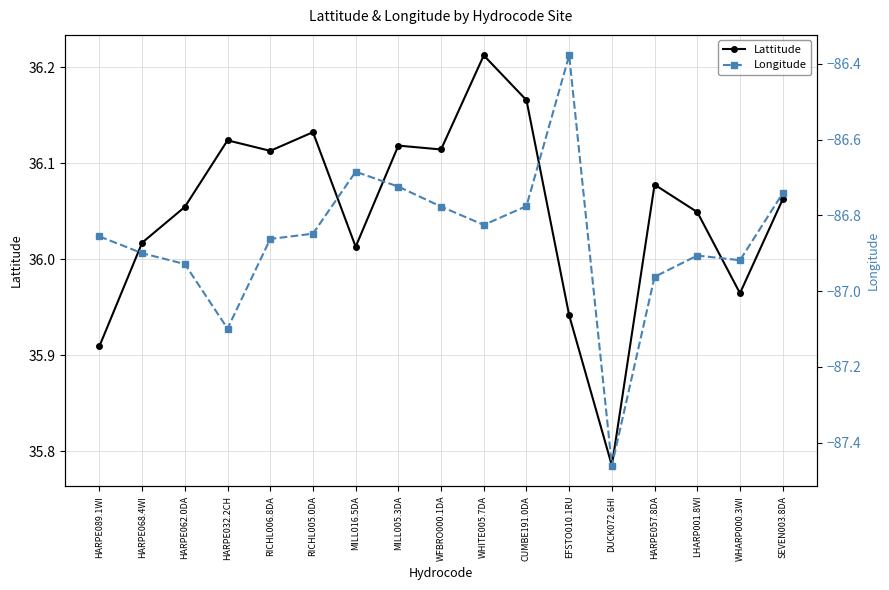

At how many categories does at least one series exceed -3?

17